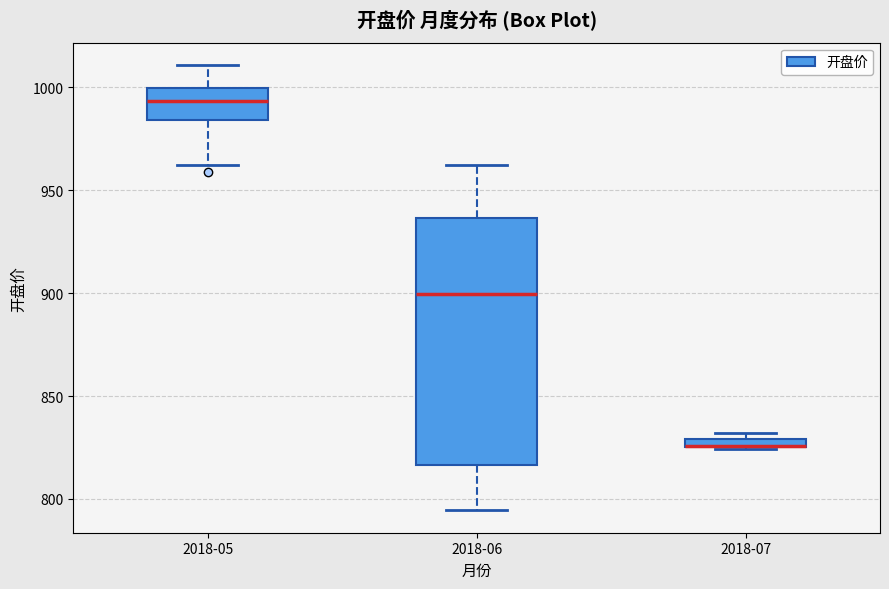

Where is the lower edge of the box for 2018-05 on the y-axis? The values are not printed on the chart, so give them approximately, as read against the axis.

985